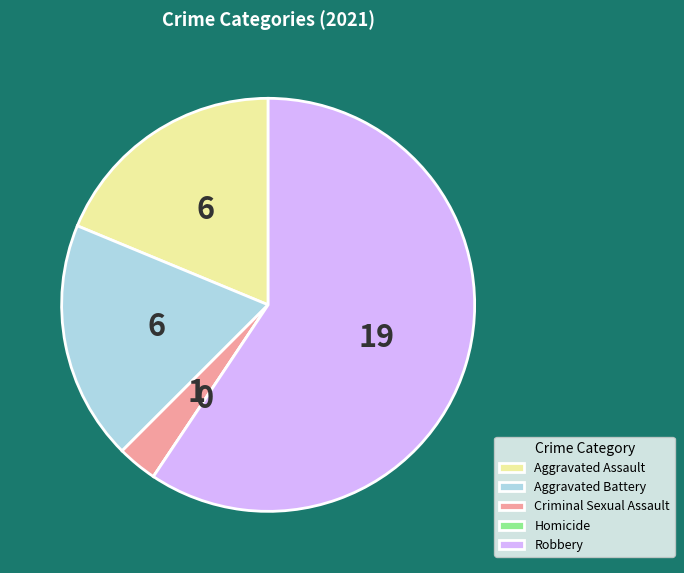

Which has a higher value, Aggravated Assault or Criminal Sexual Assault?

Aggravated Assault